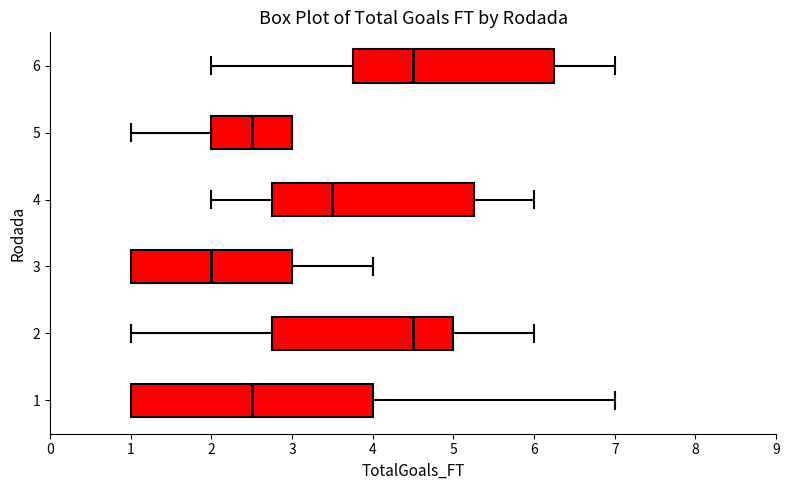

Reading bottom to top, read every box against the x-axis: the position of its median line, the range the box covers, and the ends of its whiskers. The values are not printed on the chart, so give them approximately, as read against the axis.

1: median 2.5, box 1.0 to 4.0, whiskers 1.0 to 7.0
2: median 4.5, box 2.8 to 5.0, whiskers 1.0 to 6.0
3: median 2.0, box 1.0 to 3.0, whiskers 1.0 to 4.0
4: median 3.5, box 2.8 to 5.3, whiskers 2.0 to 6.0
5: median 2.5, box 2.0 to 3.0, whiskers 1.0 to 3.0
6: median 4.5, box 3.8 to 6.3, whiskers 2.0 to 7.0